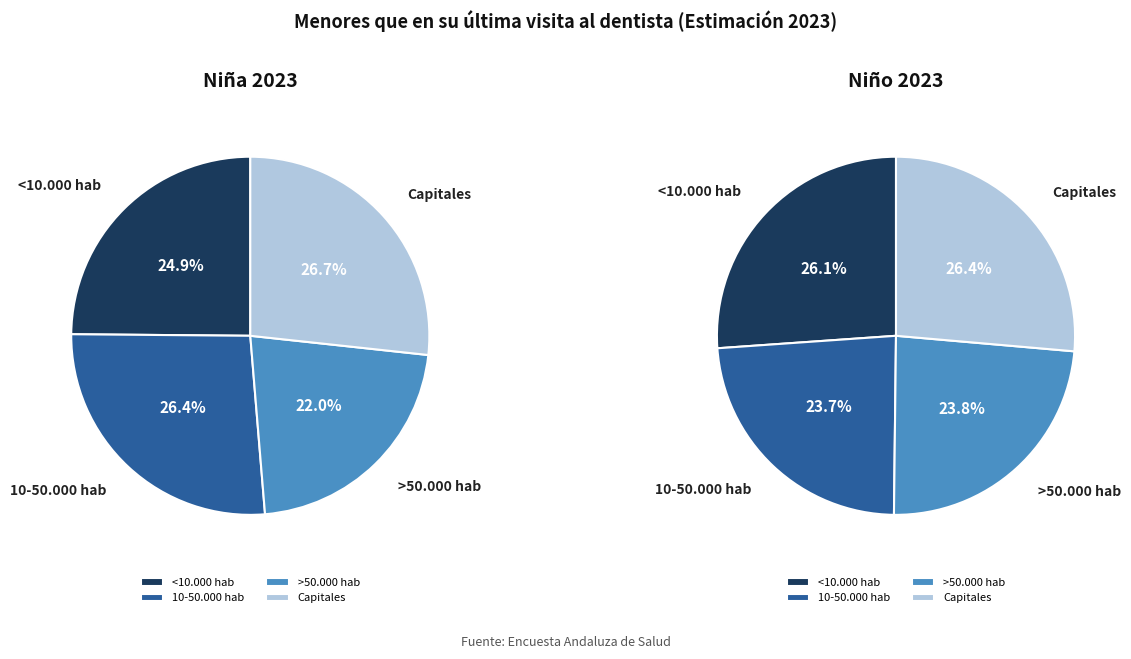

How many slices are in this pie chart?

4